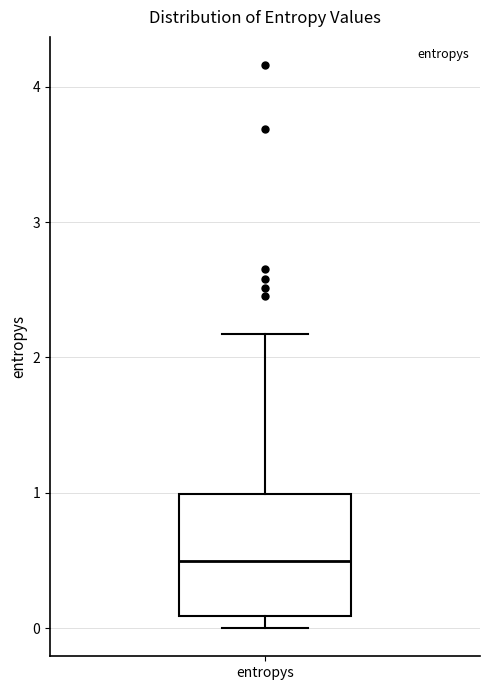

Read this box plot against the y-axis: the position of the median line, the range covered by the box, and the ends of both whiskers. The values are not printed on the chart, so give them approximately, as read against the axis.

median 0.5, box 0.1 to 1.0, whiskers 0.0 to 2.2